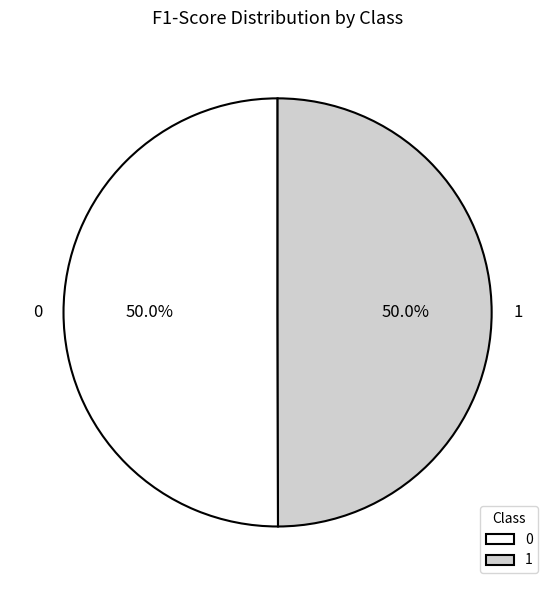

What percentage do 1 and 0 together represent?

100.0%